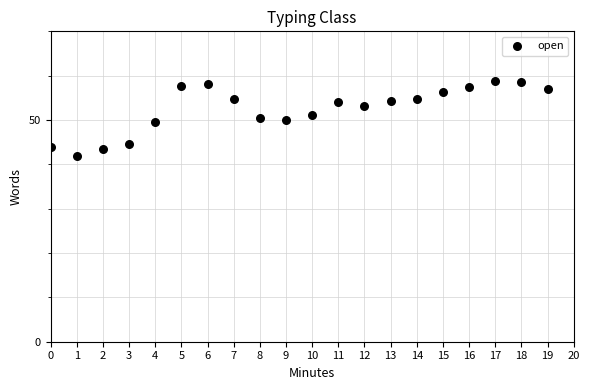

What is the range of Y values (max minus min)?

16.9